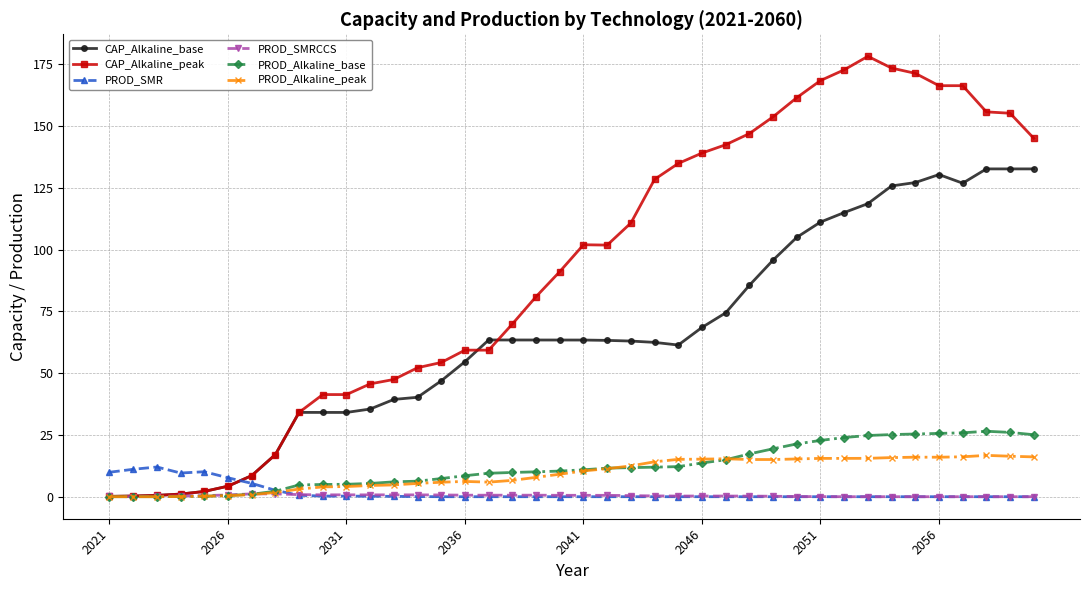

After their last crossing, which series has the higher values: PROD_SMR or CAP_Alkaline_peak?

CAP_Alkaline_peak